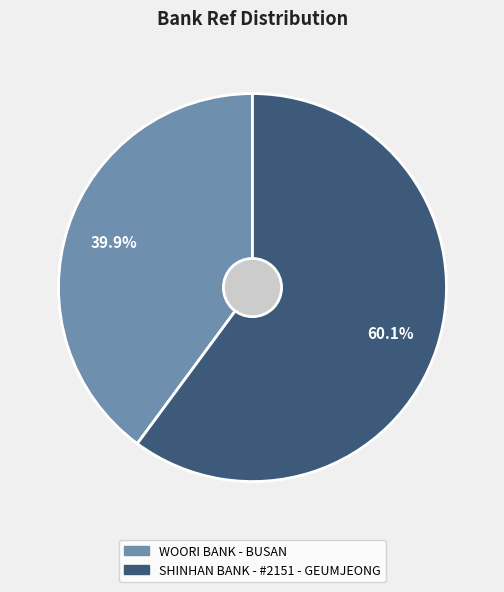

Count the number of slices in the pie.

2